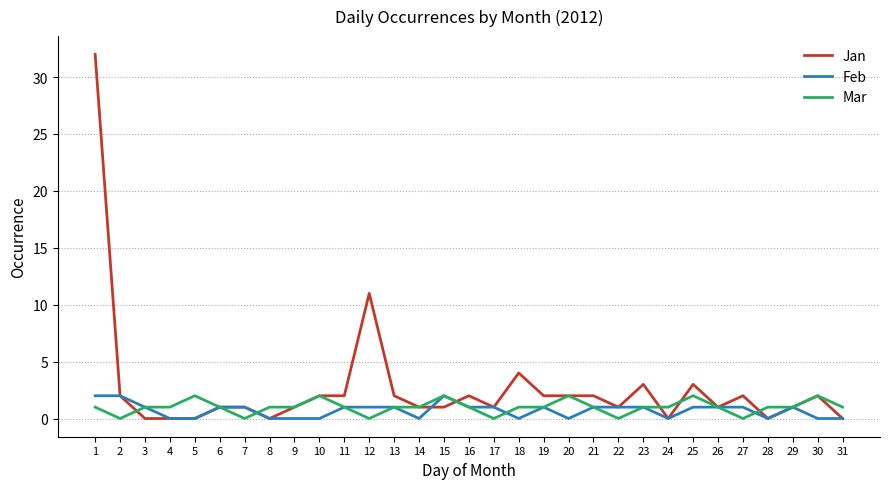

The Mar series shows 1 at 1. True or false?

True